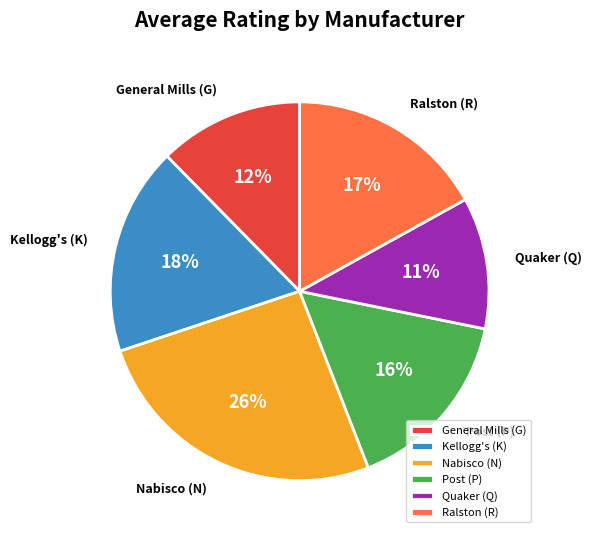

Combined, do Kellogg's (K) and Ralston (R) account for over 50%?

No